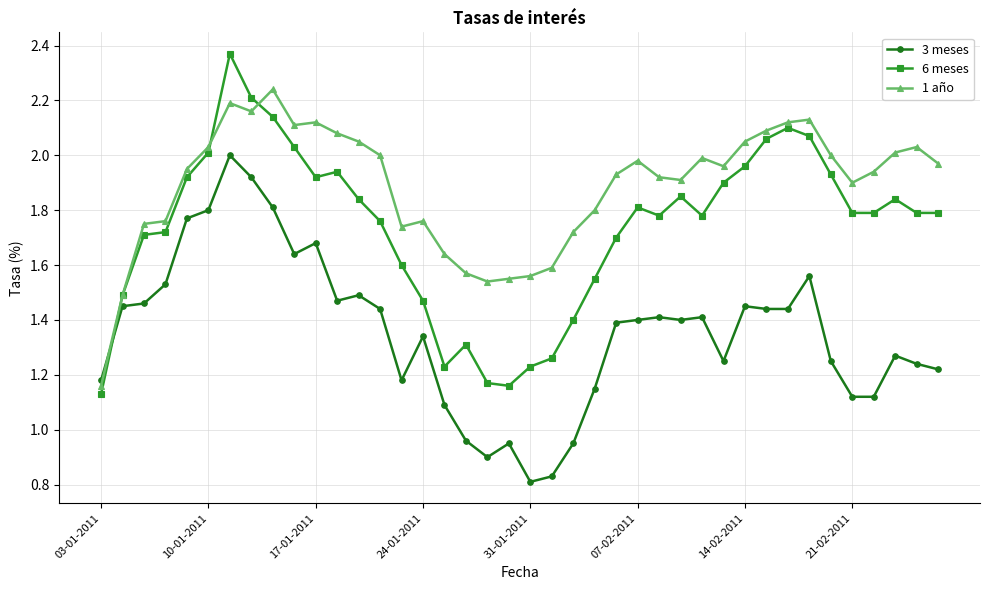

Which series ends up on top after the final intersection of 3 meses and 6 meses?

6 meses